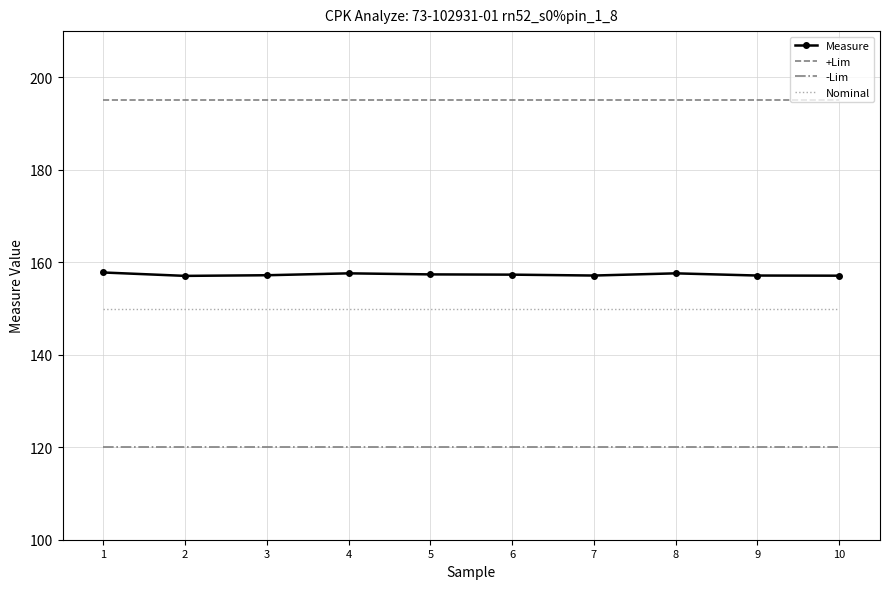

True or false: -Lim and Measure cross at least once.

False